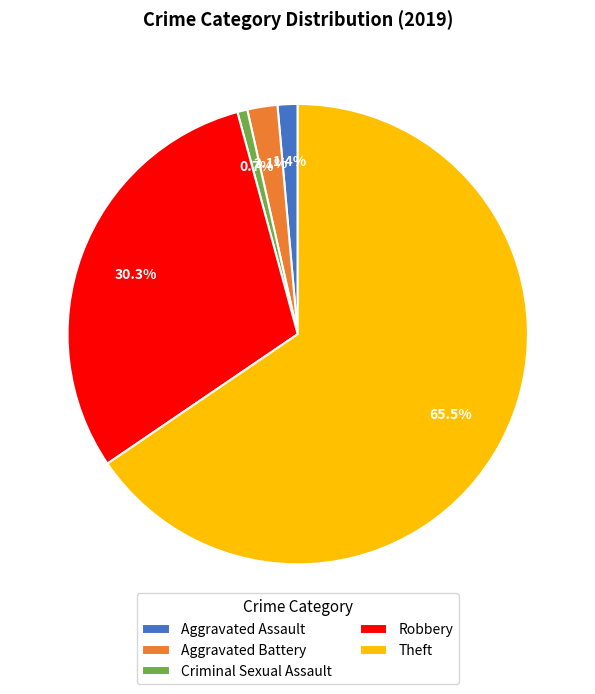

To the nearest percent, what is the difference between the Criminal Sexual Assault and Robbery slice percentages?

30%